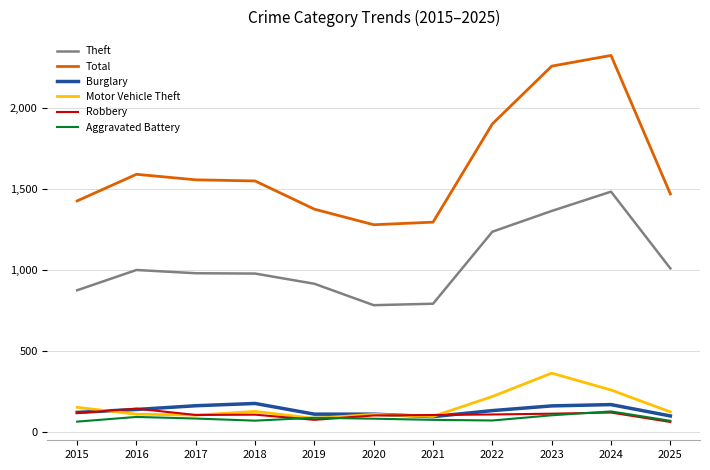

How many distinct data groups are displayed?

6